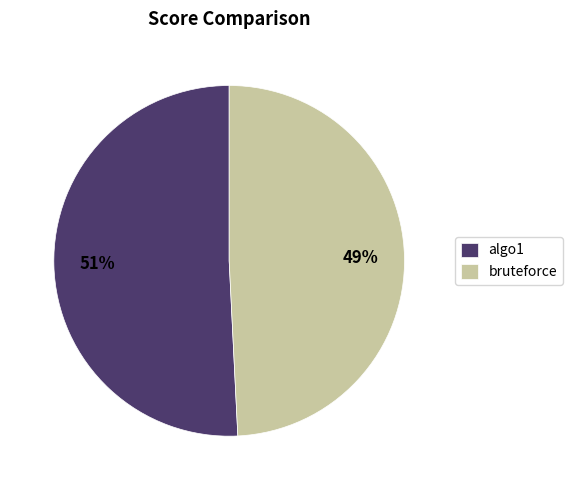

Is it true that bruteforce is 37% of the pie?

False